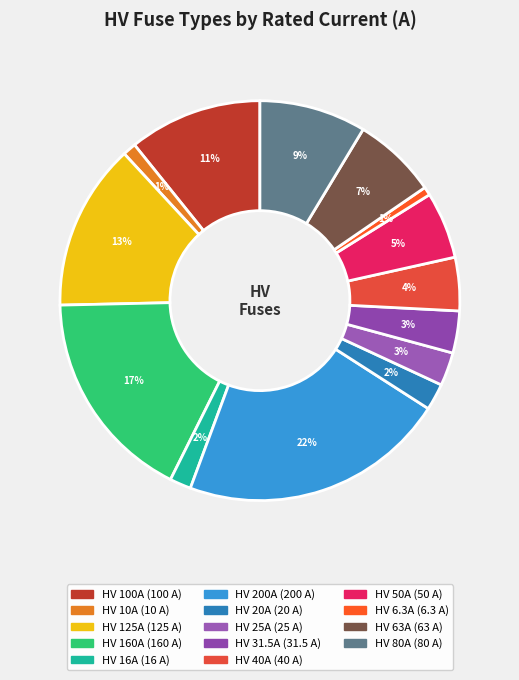

Is it true that HV 20A is 2% of the pie?

True